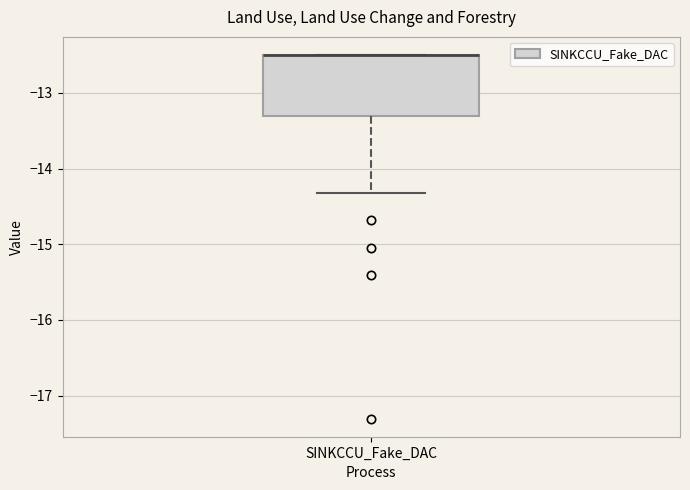

Where does the lower whisker of the box for SINKCCU_Fake_DAC end on the y-axis? The values are not printed on the chart, so give them approximately, as read against the axis.

-14.3